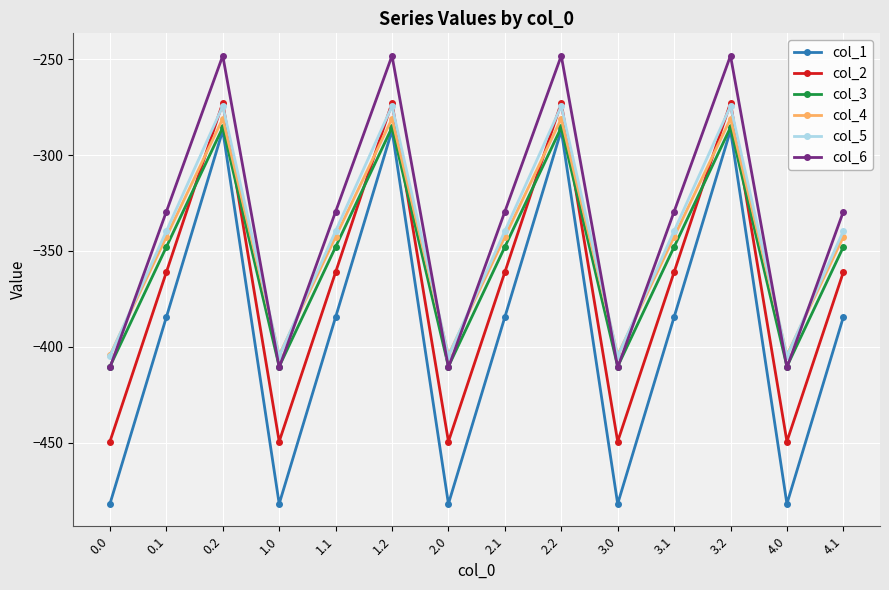

Reading left to right, extract all data points from this chart.

col_1: 0.0=-482.0	0.1=-384.6	0.2=-287.1	1.0=-482.0	1.1=-384.6	1.2=-287.1	2.0=-482.0	2.1=-384.6	2.2=-287.1	3.0=-482.0	3.1=-384.6	3.2=-287.1	4.0=-482.0	4.1=-384.6
col_2: 0.0=-449.5	0.1=-361.1	0.2=-272.7	1.0=-449.5	1.1=-361.1	1.2=-272.7	2.0=-449.5	2.1=-361.1	2.2=-272.7	3.0=-449.5	3.1=-361.1	3.2=-272.7	4.0=-449.5	4.1=-361.1
col_3: 0.0=-410.3	0.1=-347.9	0.2=-285.5	1.0=-410.3	1.1=-347.9	1.2=-285.5	2.0=-410.3	2.1=-347.9	2.2=-285.5	3.0=-410.3	3.1=-347.9	3.2=-285.5	4.0=-410.3	4.1=-347.9
col_4: 0.0=-404.4	0.1=-342.7	0.2=-281.0	1.0=-404.4	1.1=-342.7	1.2=-281.0	2.0=-404.4	2.1=-342.7	2.2=-281.0	3.0=-404.4	3.1=-342.7	3.2=-281.0	4.0=-404.4	4.1=-342.7
col_5: 0.0=-404.9	0.1=-339.6	0.2=-274.4	1.0=-404.9	1.1=-339.6	1.2=-274.4	2.0=-404.9	2.1=-339.6	2.2=-274.4	3.0=-404.9	3.1=-339.6	3.2=-274.4	4.0=-404.9	4.1=-339.6
col_6: 0.0=-410.8	0.1=-329.5	0.2=-248.1	1.0=-410.8	1.1=-329.5	1.2=-248.1	2.0=-410.8	2.1=-329.5	2.2=-248.1	3.0=-410.8	3.1=-329.5	3.2=-248.1	4.0=-410.8	4.1=-329.5